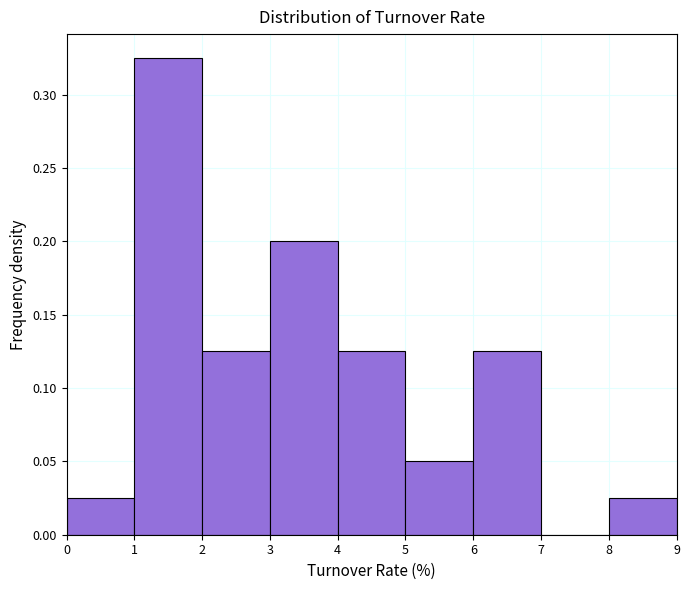

Over which range of the x-axis is the bar tallest?

1 to 2